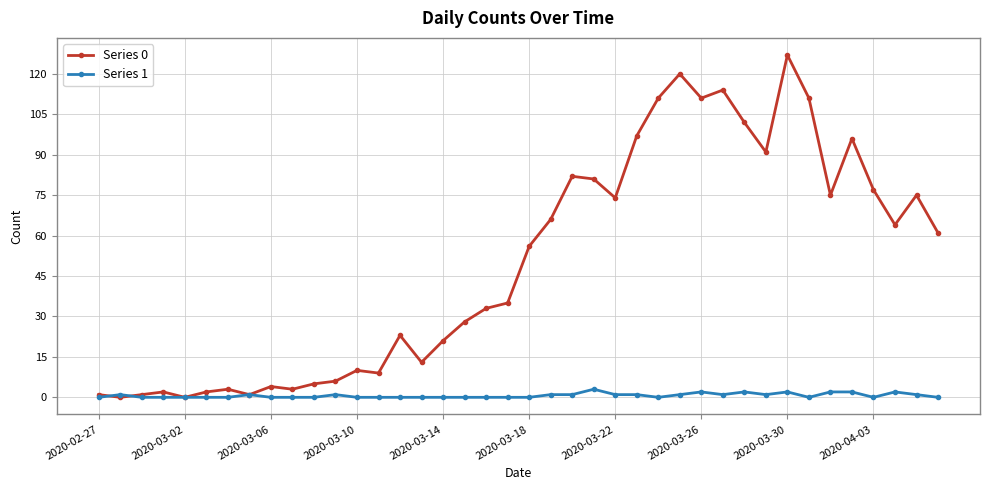

What is the greatest value displayed?

127